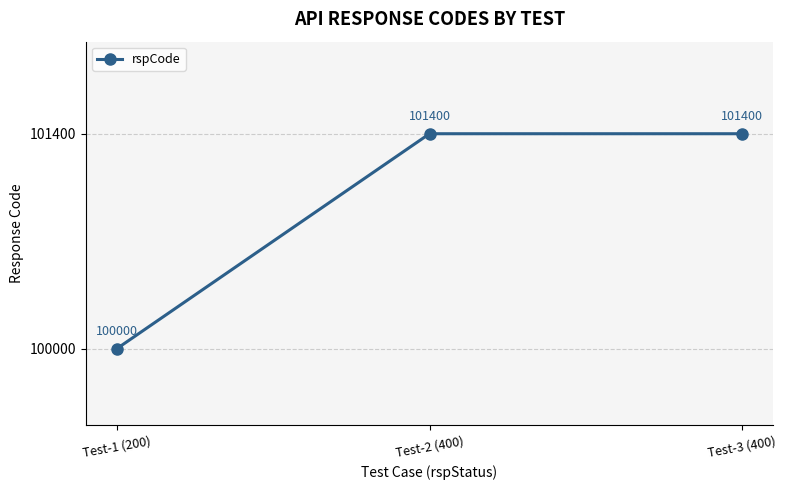

Read the value at Test-2 (400), to the nearest 10.

101400